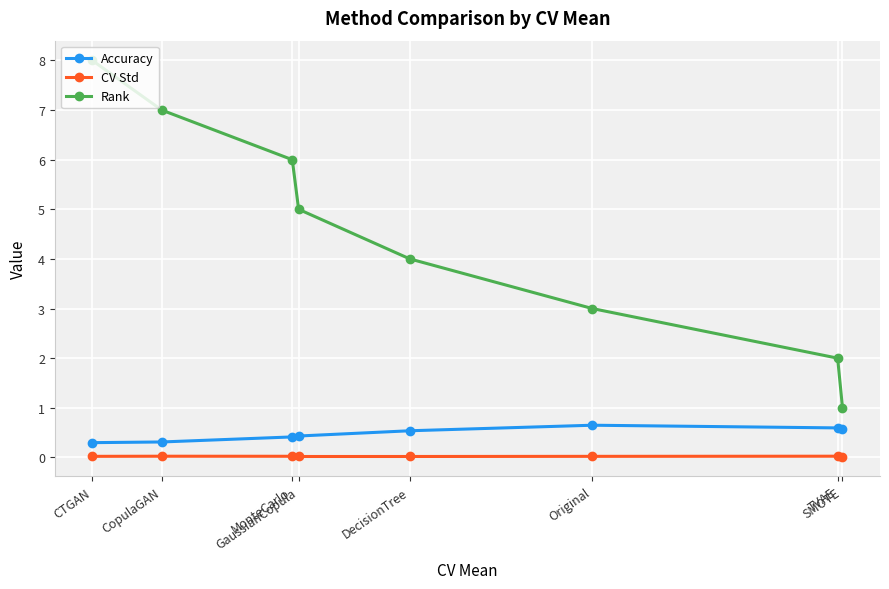

What is the sum of all Rank values?

36.0